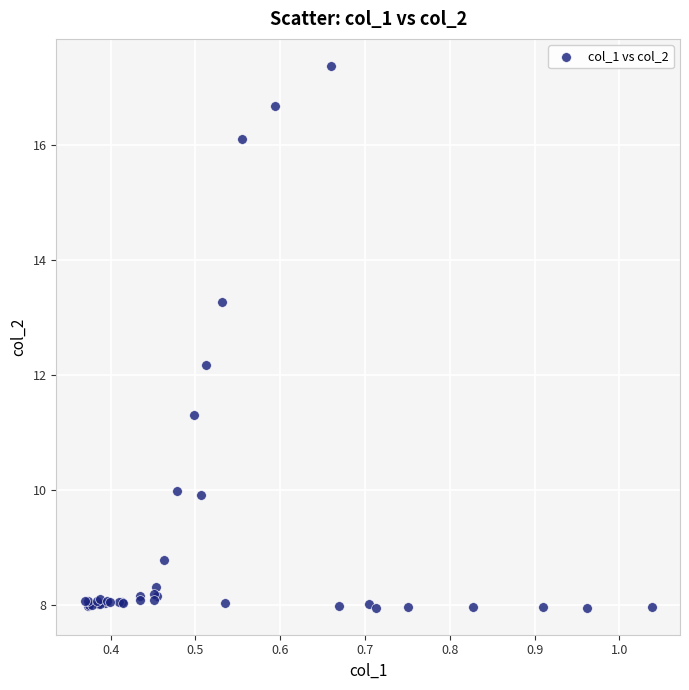

What Y value in the scatter plot is closest to 12?

12.2